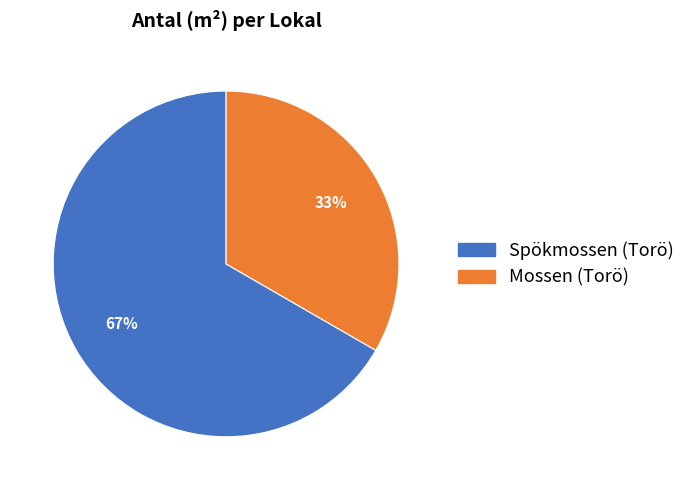

Between Mossen (Torö) and Spökmossen (Torö), which is larger?

Spökmossen (Torö)